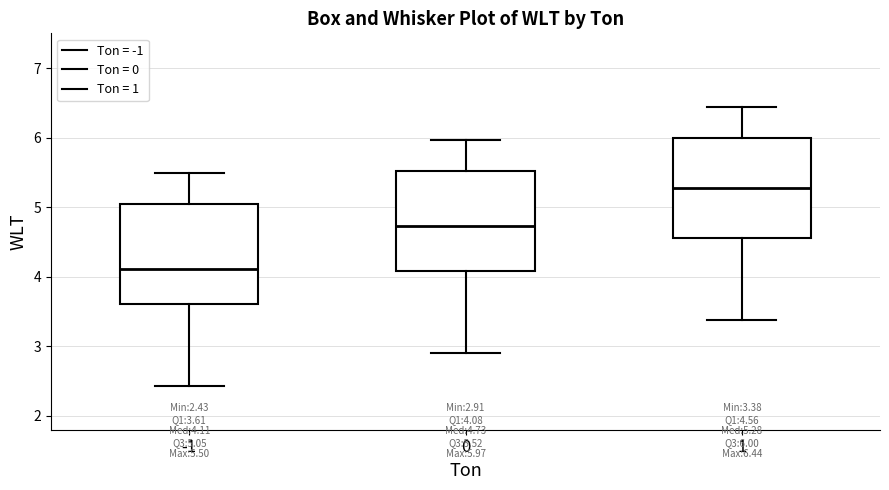

Which box has the lowest median line?

-1